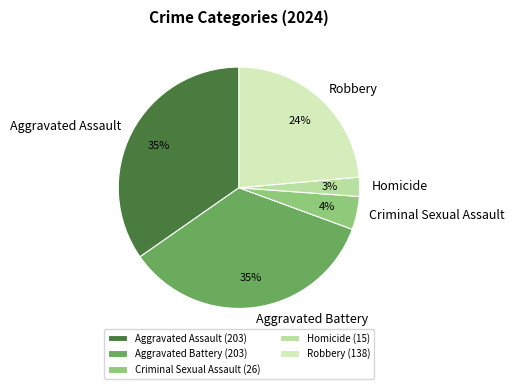

Do Aggravated Battery and Aggravated Assault together represent more than half of the pie?

Yes